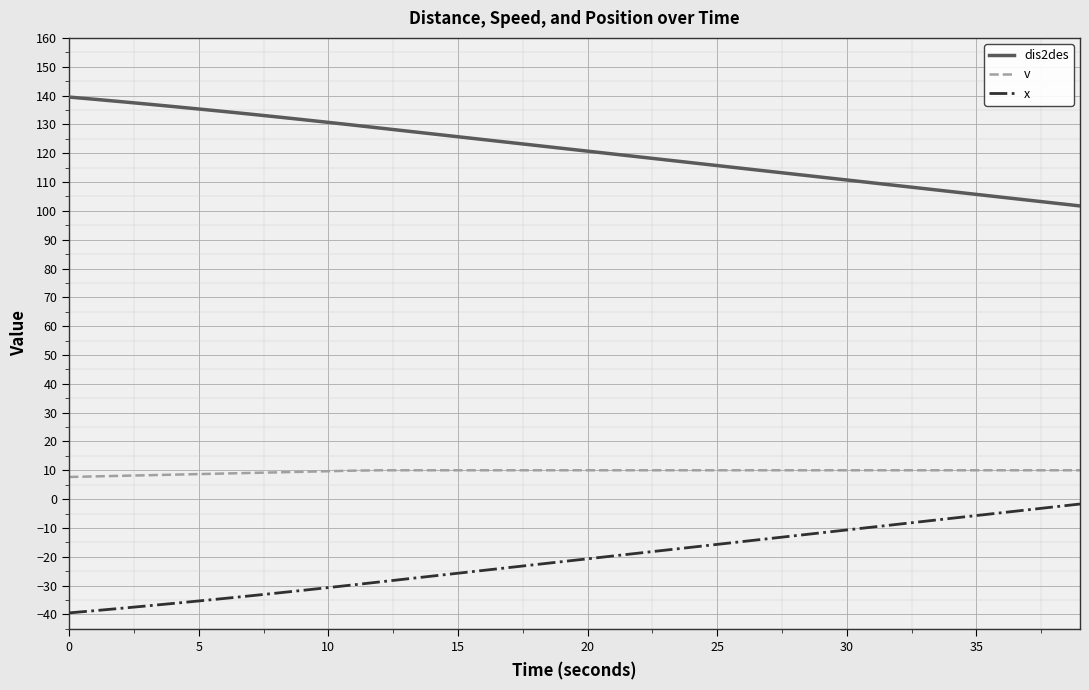

List the series in order of their peak value, highest first.

dis2des, v, x